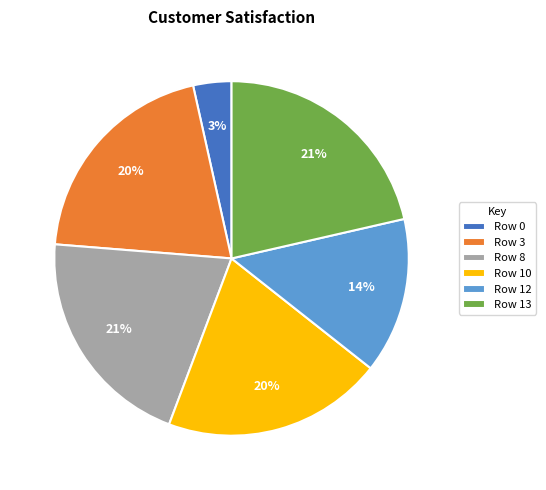

To the nearest percent, what is the combined percentage of Row 8 and Row 3?

41%